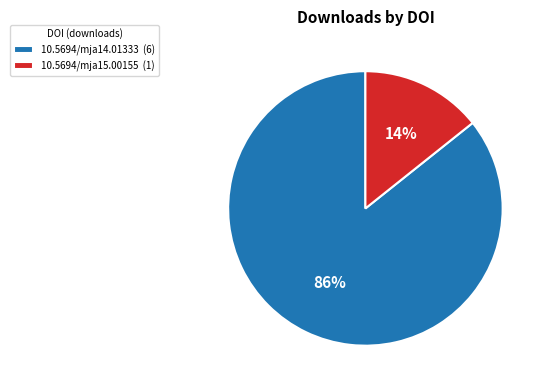

Count the number of slices in the pie.

2